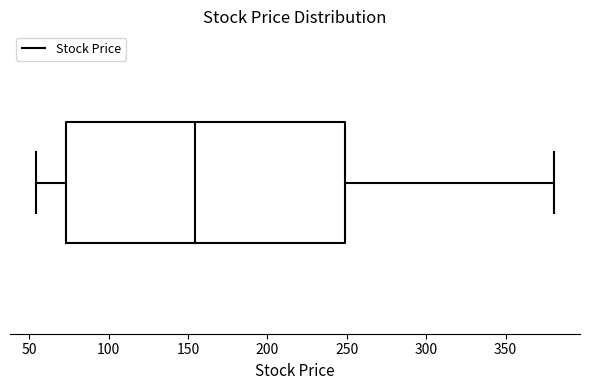

Where does the median line of the box sit on the x-axis? The values are not printed on the chart, so give them approximately, as read against the axis.

155